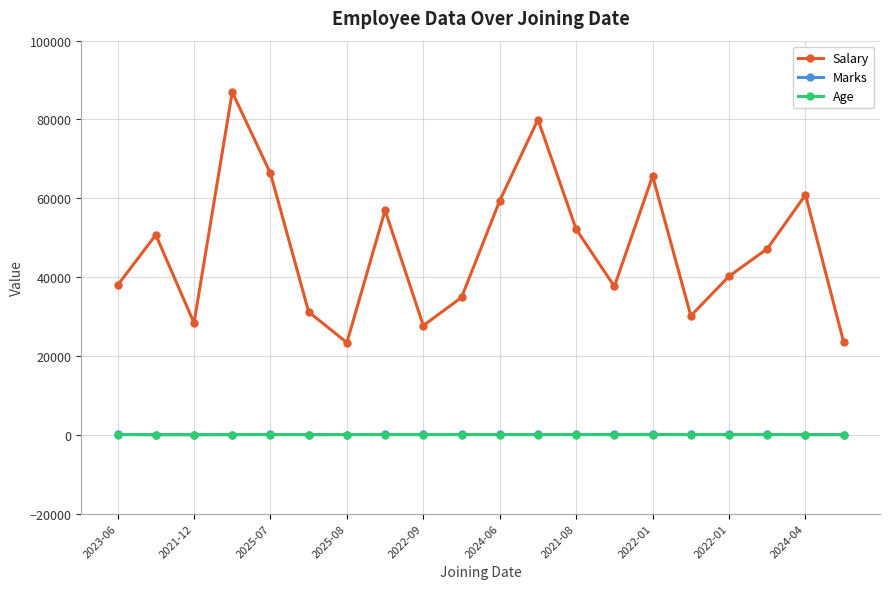

Which series has the largest total across all categories?

Salary